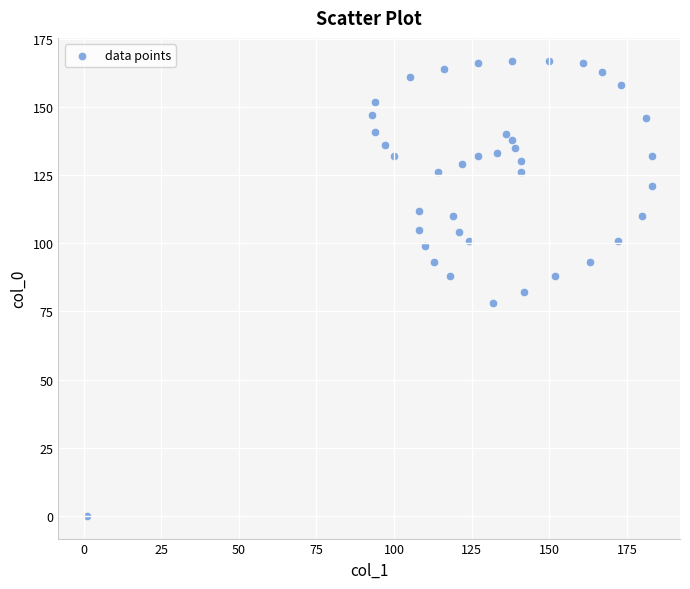

What is the range of Y values (max minus min)?

167